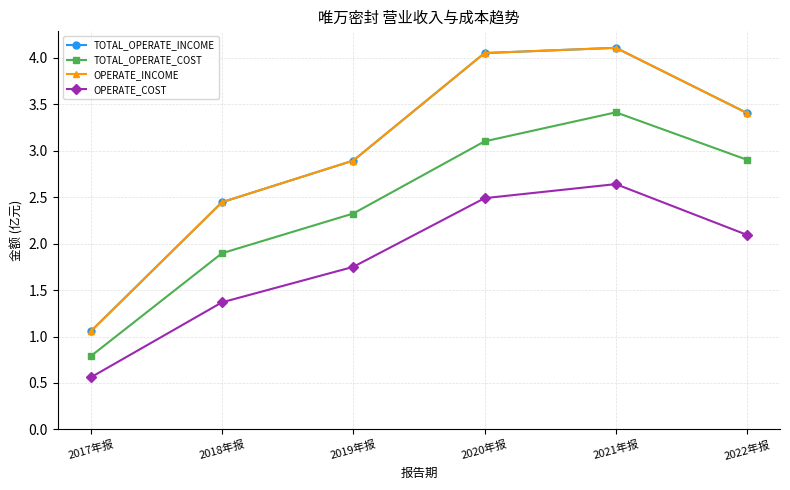

Between 2019年报 and 2017年报, which is larger?

2019年报